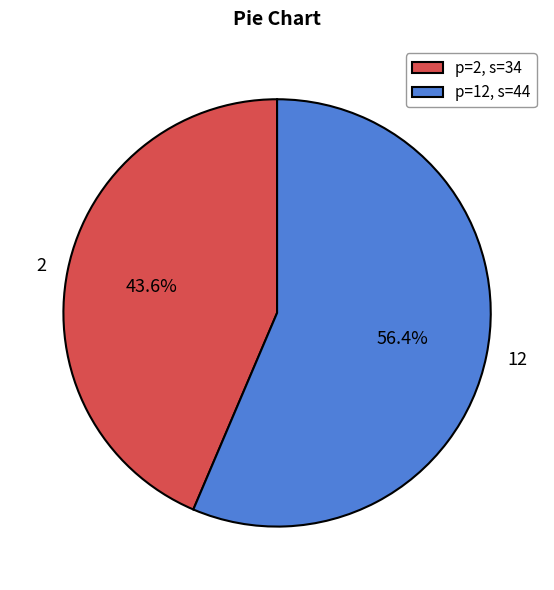

Does 12 account for over 50% of the chart?

Yes